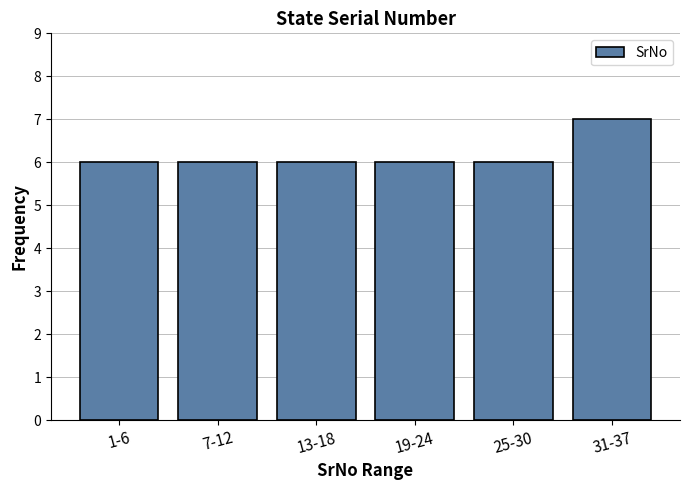

Reading right to left, what are all the values shown in this chart?

7	6	6	6	6	6